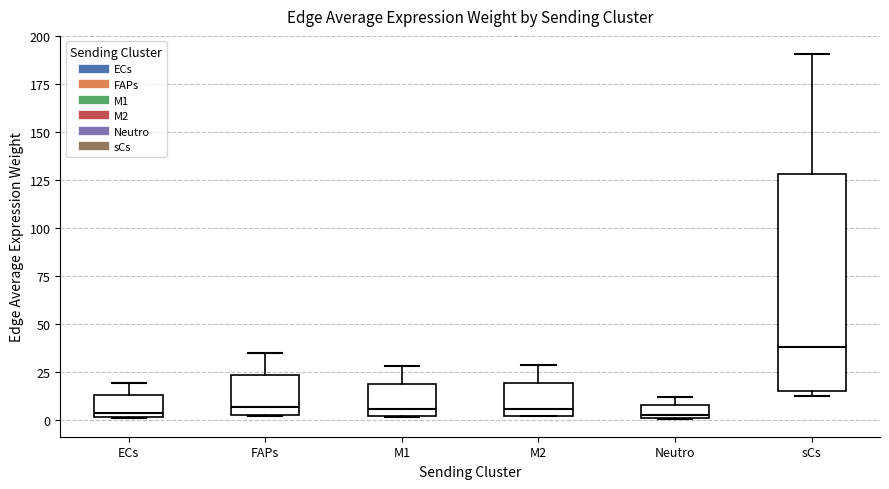

Comparing the boxes themselves (not the whiskers), which one is the tallest?

sCs